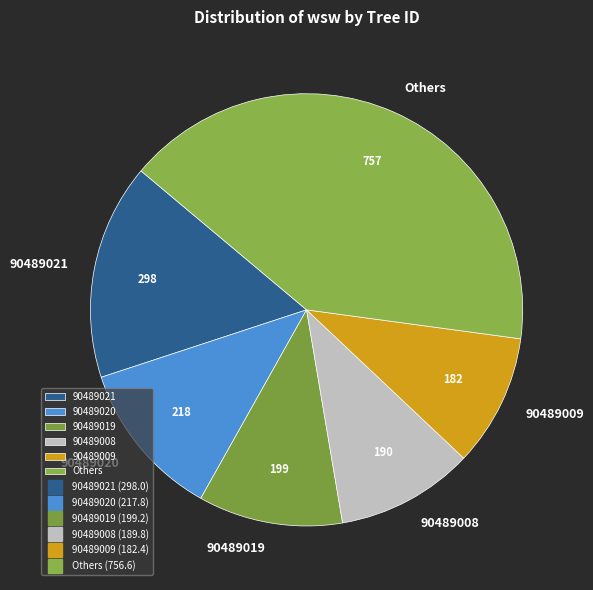

The 90489008 slice represents 1% of the pie. True or false?

False